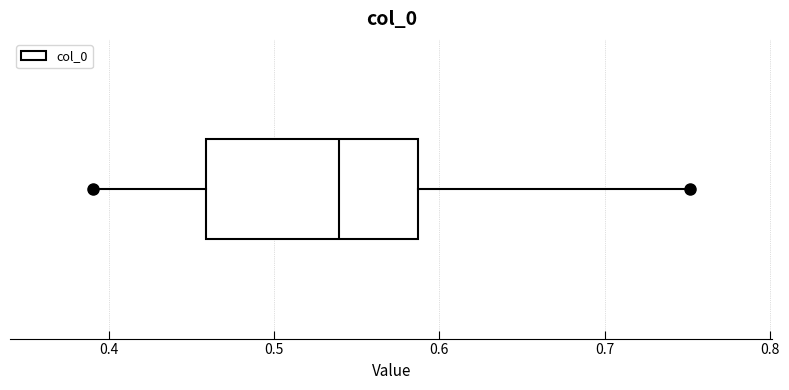

Read this box plot against the x-axis: the position of the median line, the range covered by the box, and the ends of both whiskers. The values are not printed on the chart, so give them approximately, as read against the axis.

median 0.54, box 0.46 to 0.59, whiskers 0.39 to 0.75